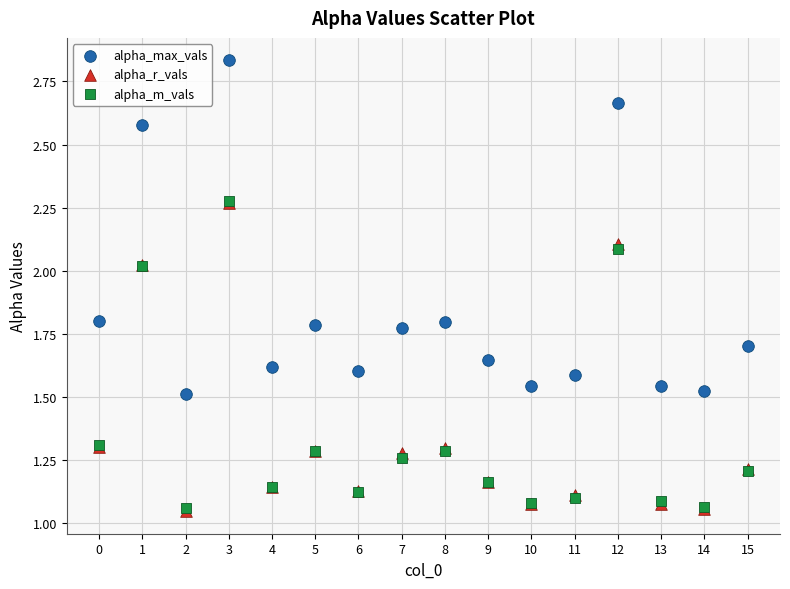

What are all the series names shown in the legend?

alpha_max_vals, alpha_r_vals, alpha_m_vals